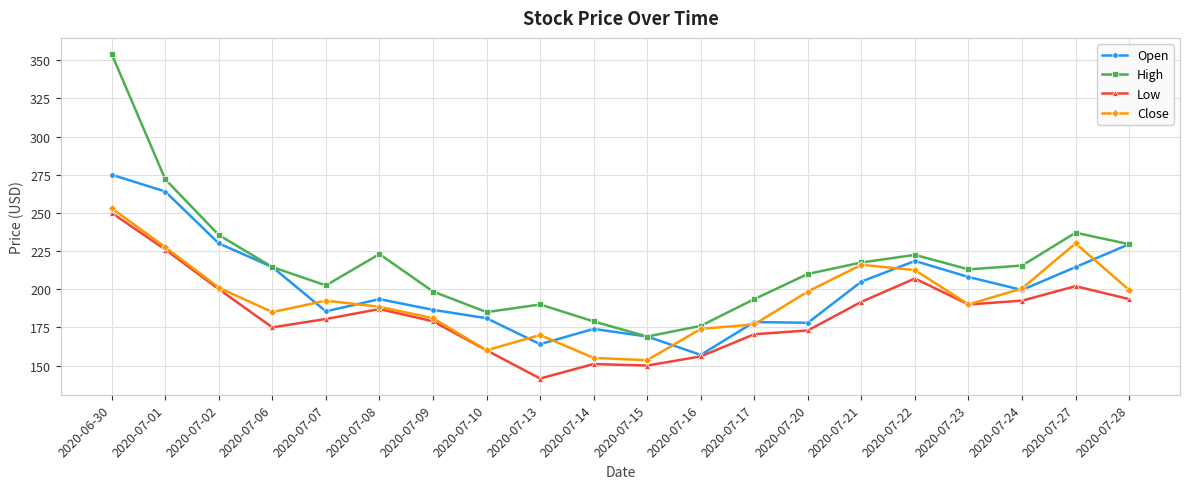

What is the value of the High point at the 3rd from the left?

235.5